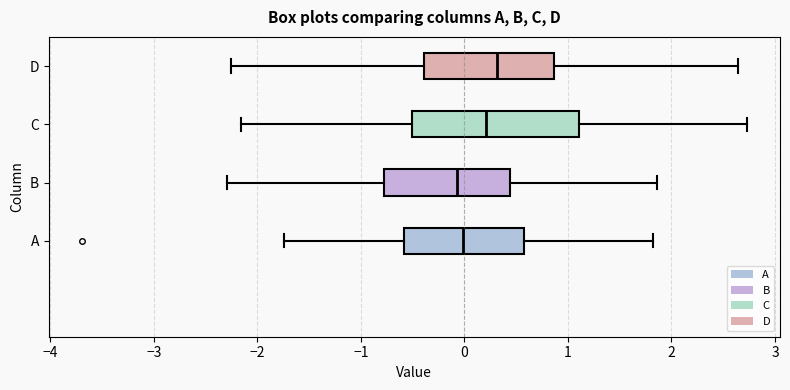

Where is the right edge of the box for B on the x-axis? The values are not printed on the chart, so give them approximately, as read against the axis.

0.4